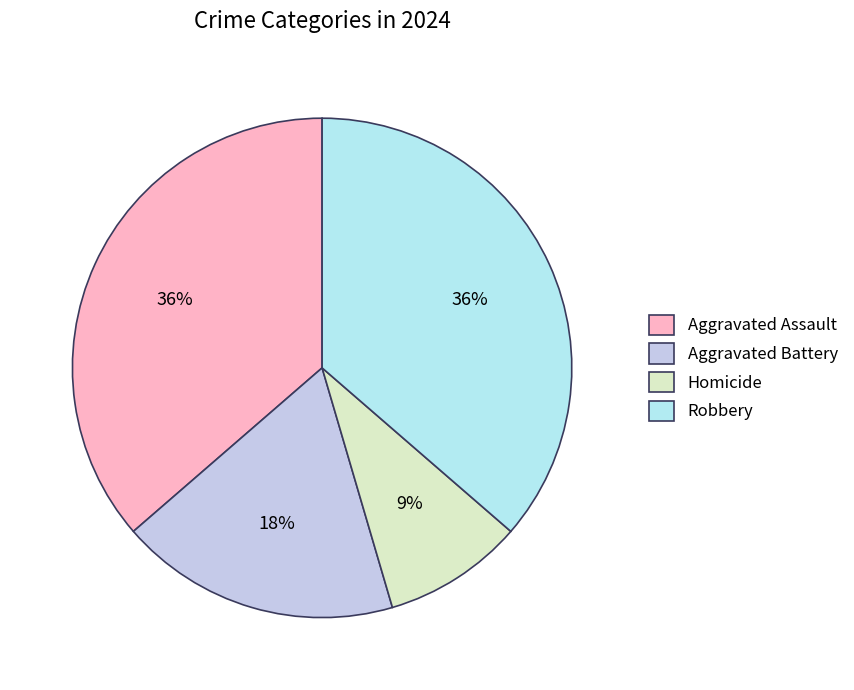

Count the number of slices in the pie.

4